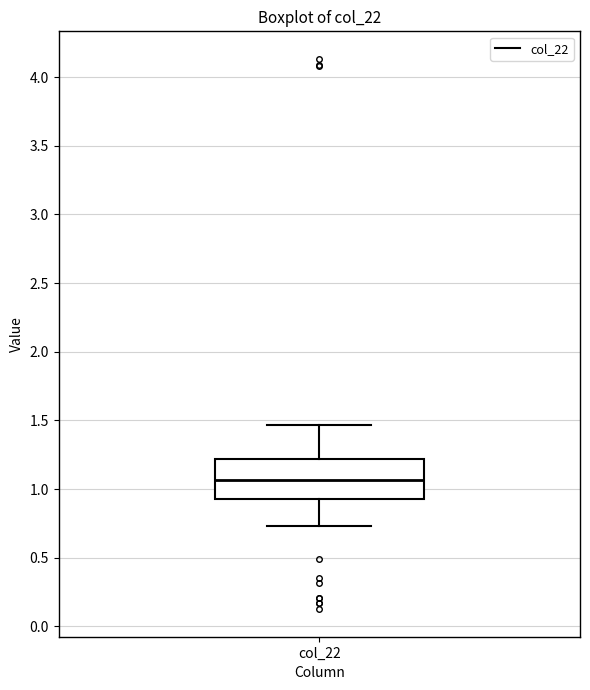

Transcribe this box plot: give where the median line is, the range the box spans, and where the two whiskers end, as read against the y-axis. The values are not printed on the chart, so give them approximately, as read against the axis.

median 1.05, box 0.95 to 1.20, whiskers 0.75 to 1.45